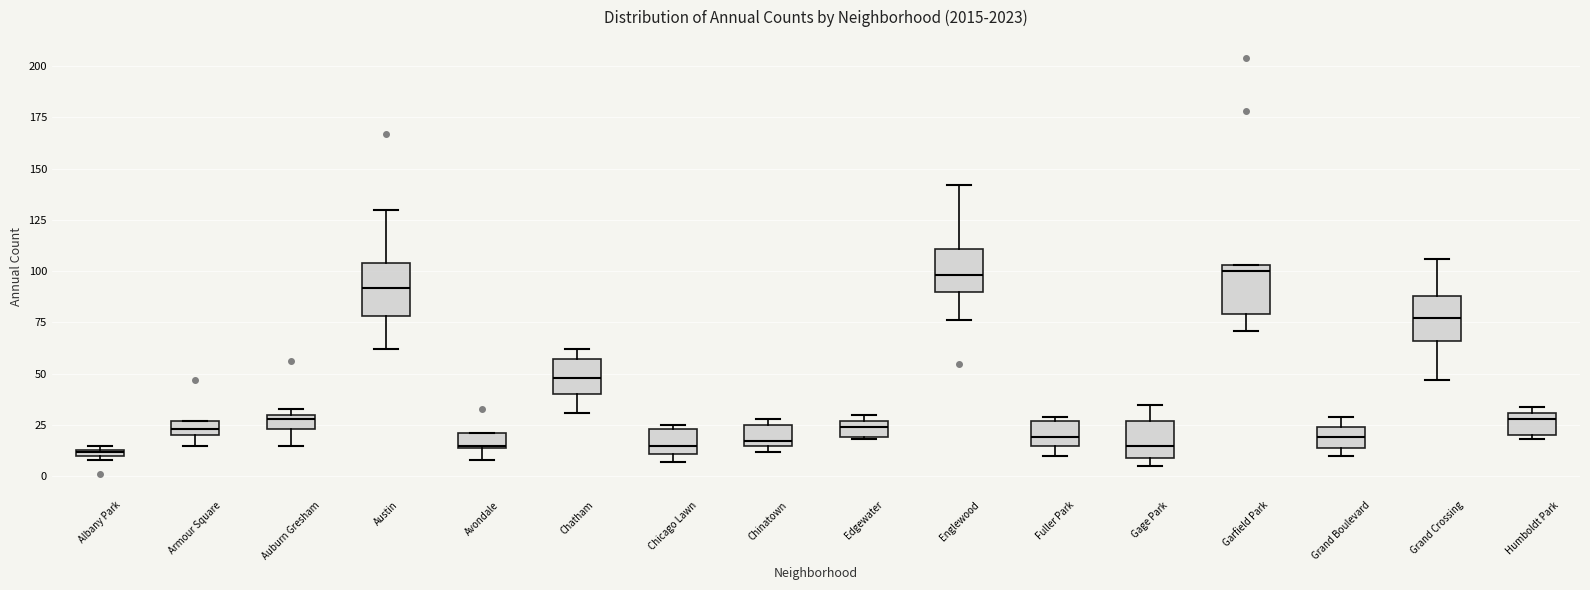

Where is the upper edge of the box for Garfield Park on the y-axis? The values are not printed on the chart, so give them approximately, as read against the axis.

105